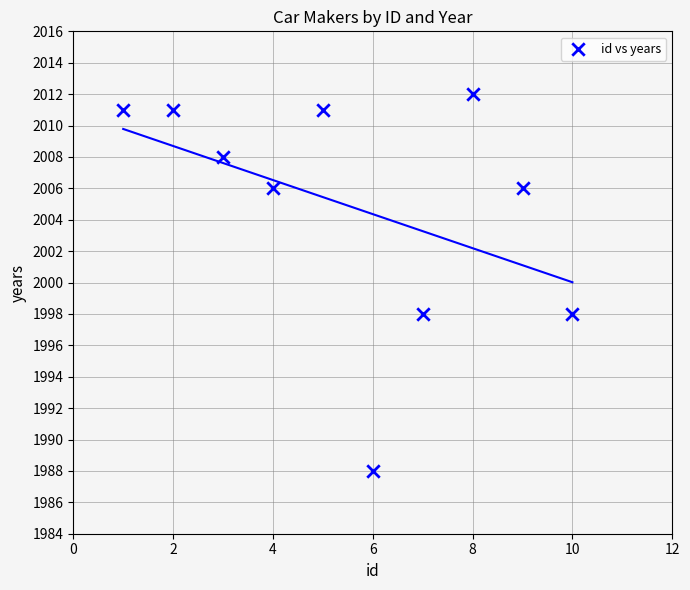

What is the range of X values (max minus min)?

9